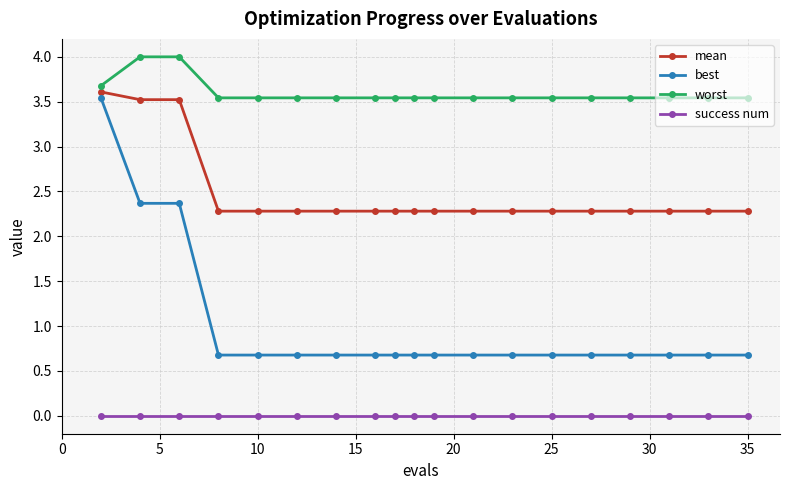

True or false: success num and worst cross at least once.

False